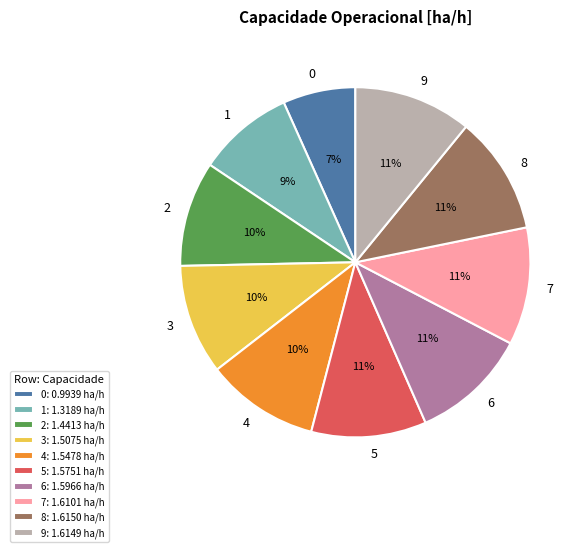

Do 6: 1.5966 ha/h and 5: 1.5751 ha/h together represent more than half of the pie?

No